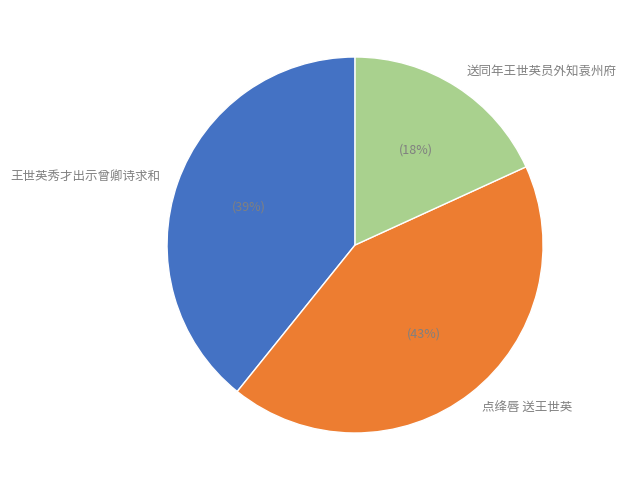

To the nearest percent, what portion does 王世英秀才出示曾卿诗求和 represent?

39%